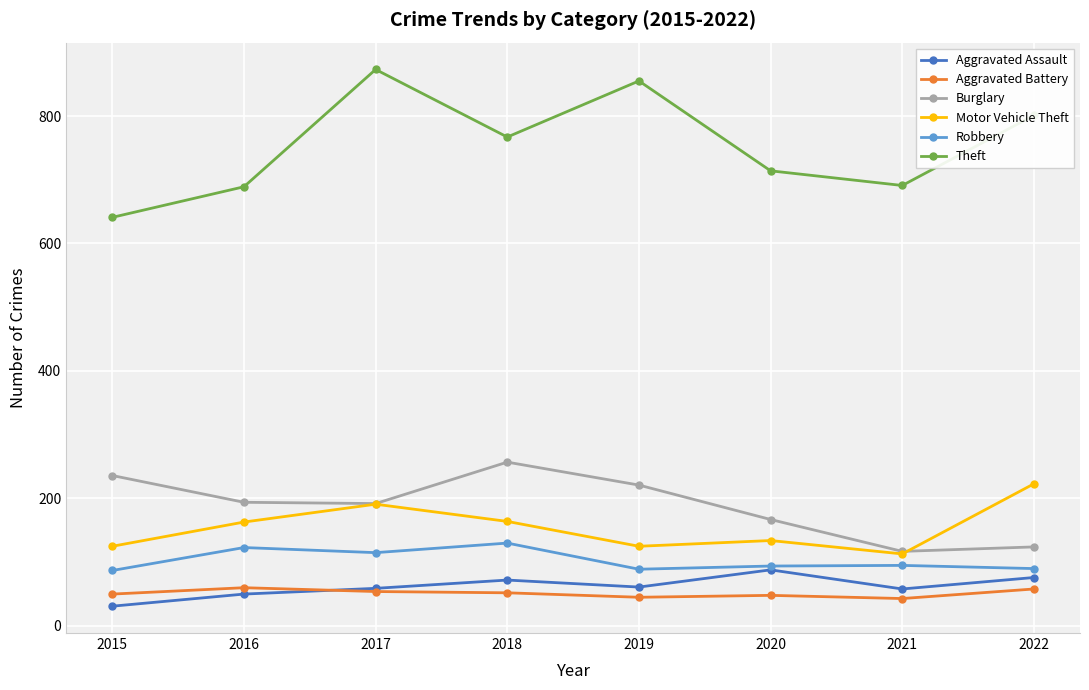

What is the approximate value of Robbery at 2015?

87